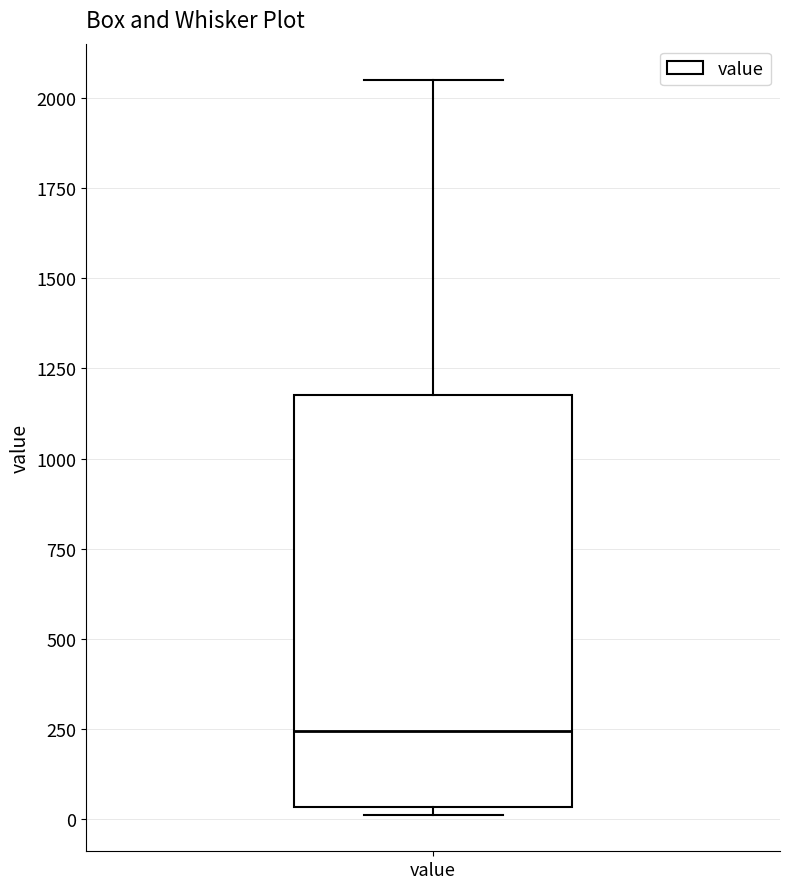

Transcribe this box plot: give where the median line is, the range the box spans, and where the two whiskers end, as read against the y-axis. The values are not printed on the chart, so give them approximately, as read against the axis.

median 250, box 50 to 1200, whiskers 0 to 2050